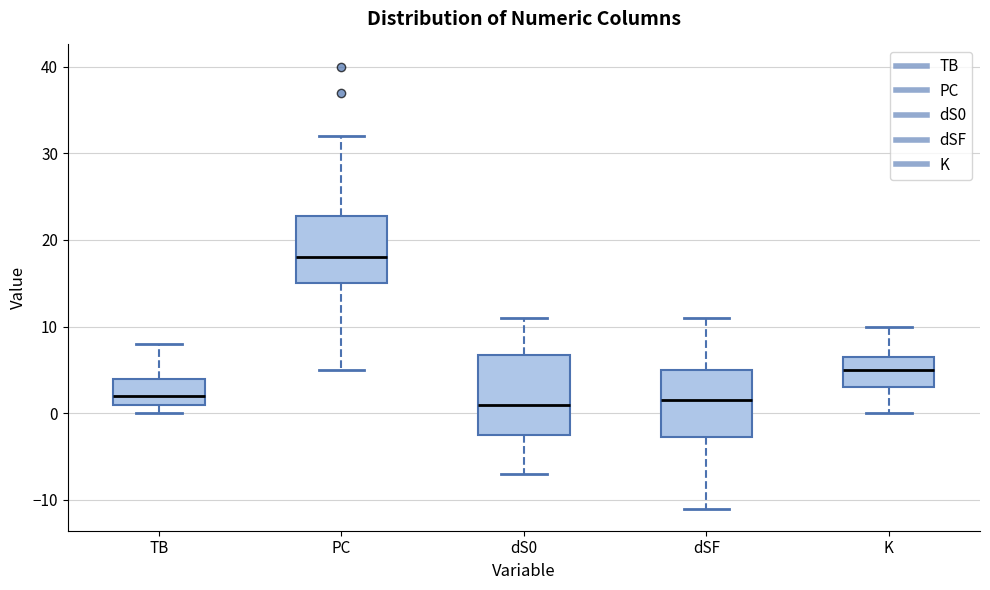

Reading left to right, transcribe this box plot: for each box, give where its median line is, the range the box spans, and where its two whiskers end, as read against the y-axis. The values are not printed on the chart, so give them approximately, as read against the axis.

TB: median 2, box 1 to 4, whiskers 0 to 8
PC: median 18, box 15 to 23, whiskers 5 to 32
dS0: median 1, box -2 to 7, whiskers -7 to 11
dSF: median 2, box -3 to 5, whiskers -11 to 11
K: median 5, box 3 to 7, whiskers 0 to 10